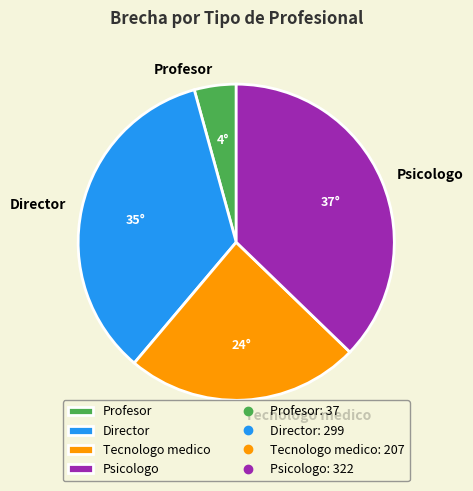

Is there any slice that represents more than half of the pie?

No